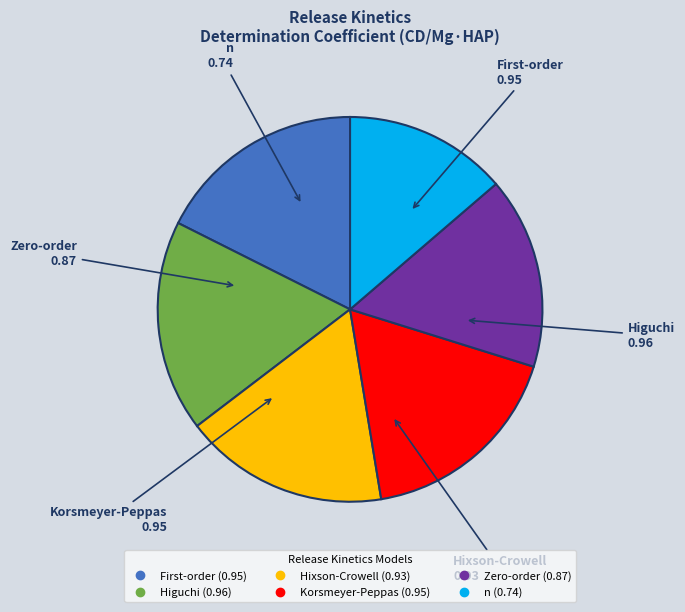

True or false: Korsmeyer-Peppas accounts for 7% of the total.

False